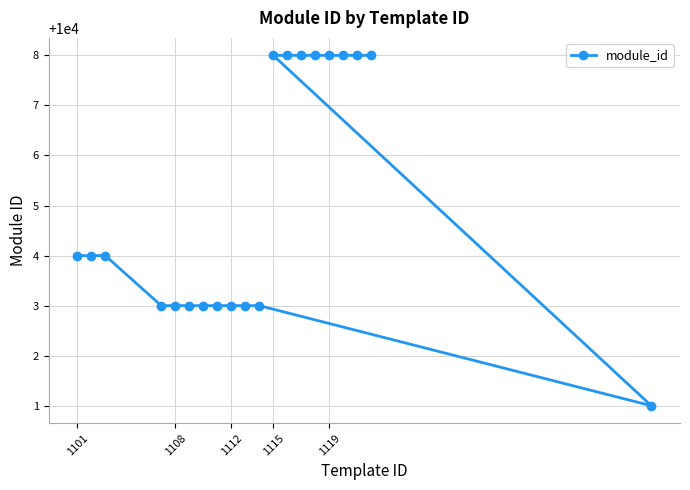

What is the average value?

10005